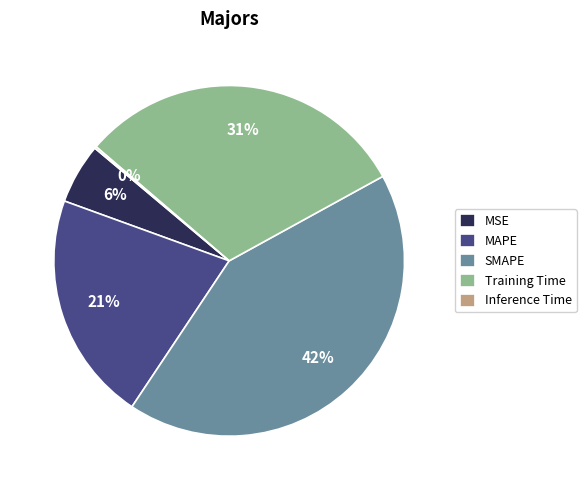

Which has a higher value, Training Time or MAPE?

Training Time